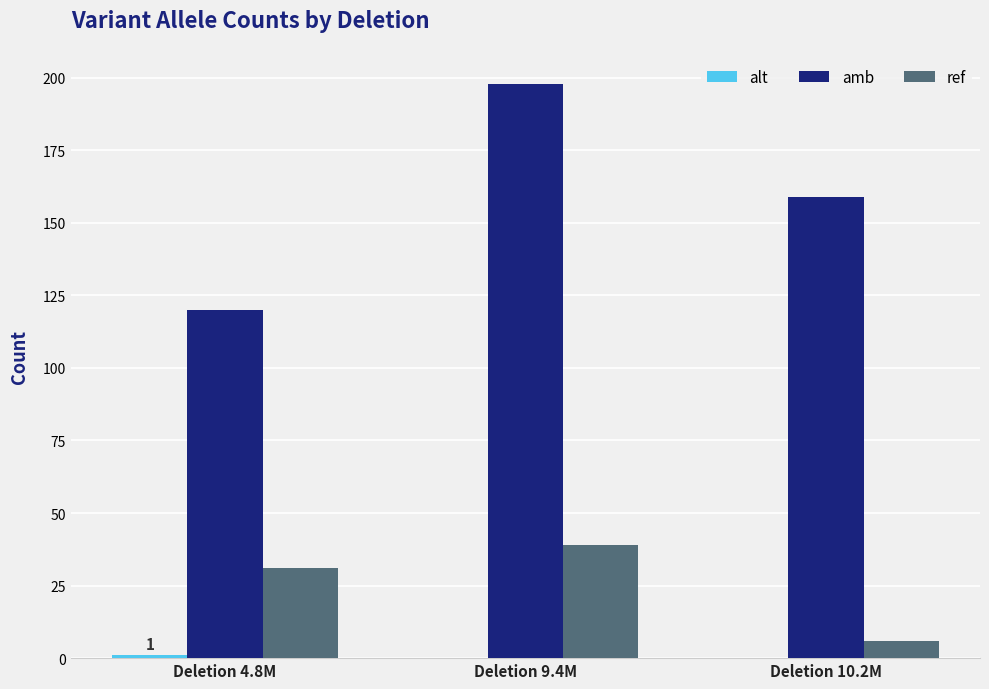

At which label is ref closest to 22?

Deletion 4.8M